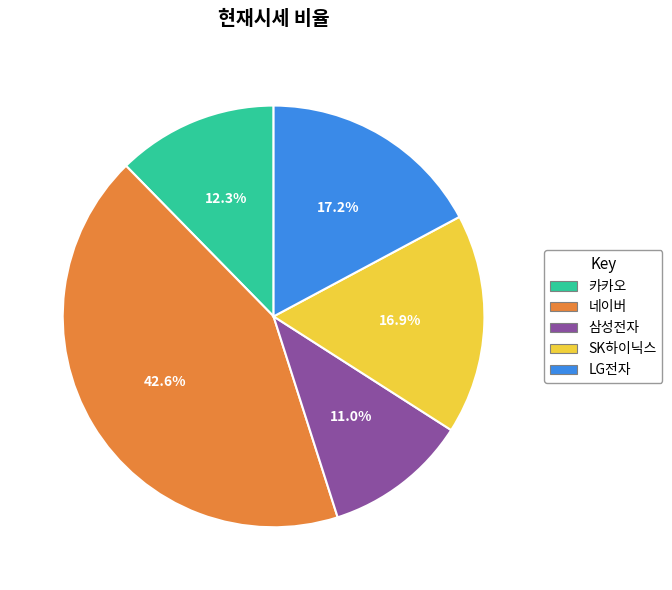

How many segments does this pie chart have?

5